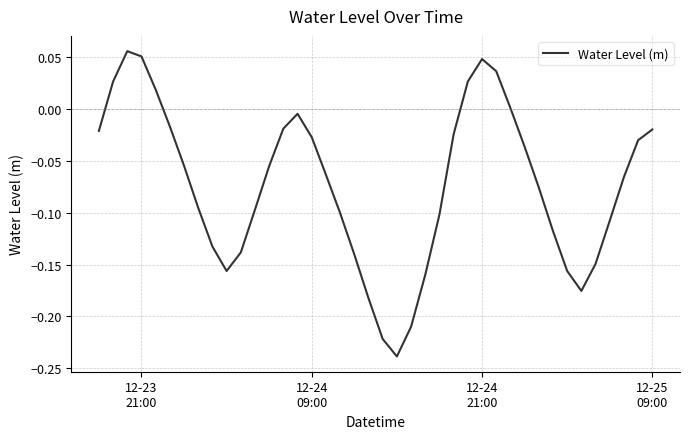

How many lines are shown in the chart?

1